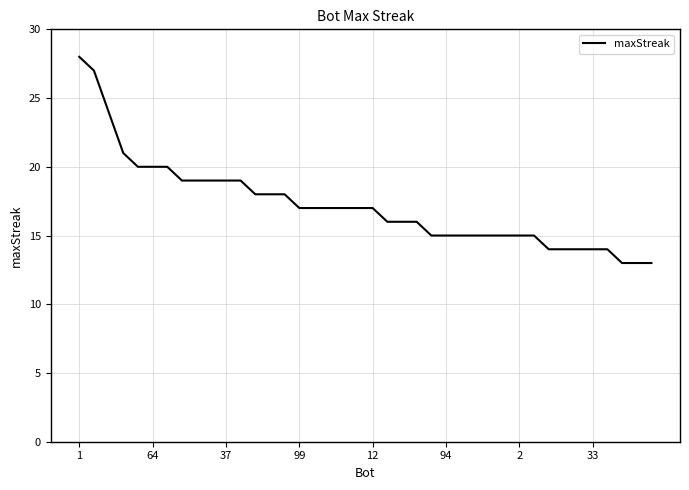

What is the minimum value shown in the chart?

13